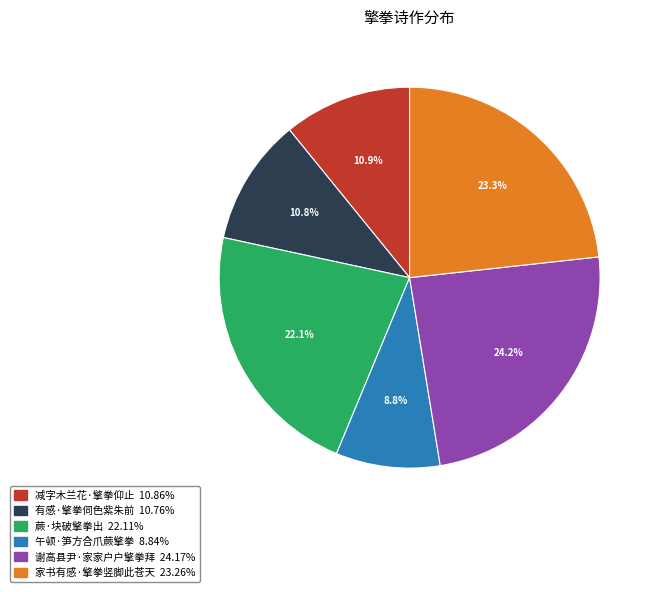

Combined, do 有感·擎拳伺色紫朱前 and 减字木兰花·擎拳仰止 account for over 50%?

No